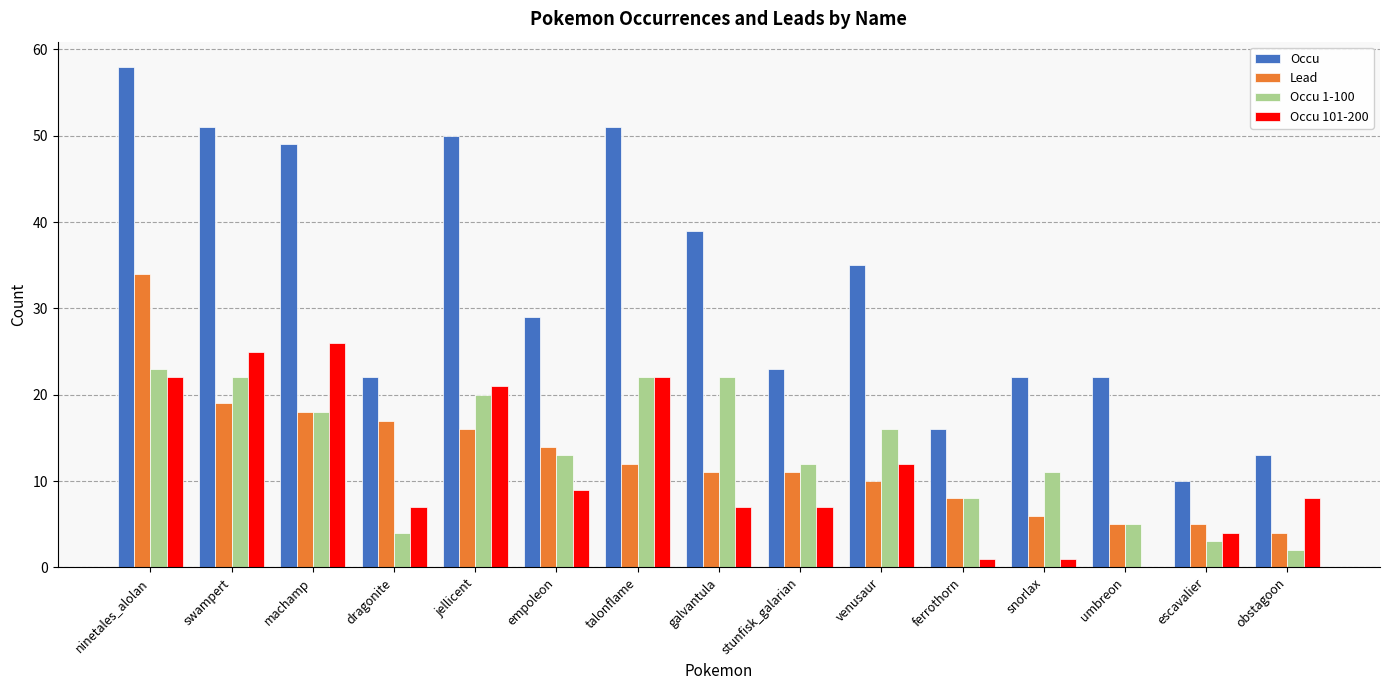

Which series has the widest spread of values?

Occu